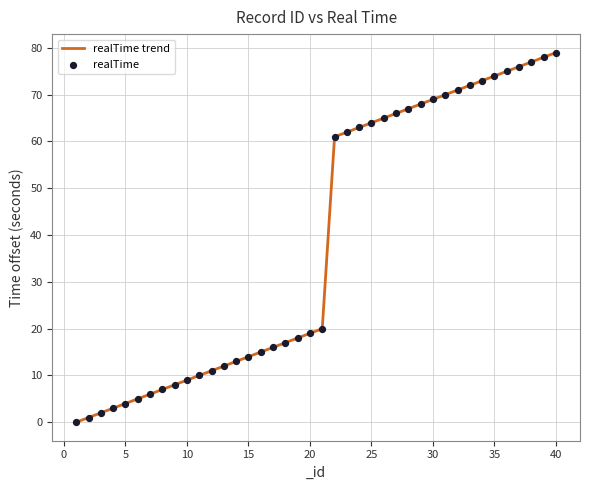

What is the difference between the maximum and minimum values?

79